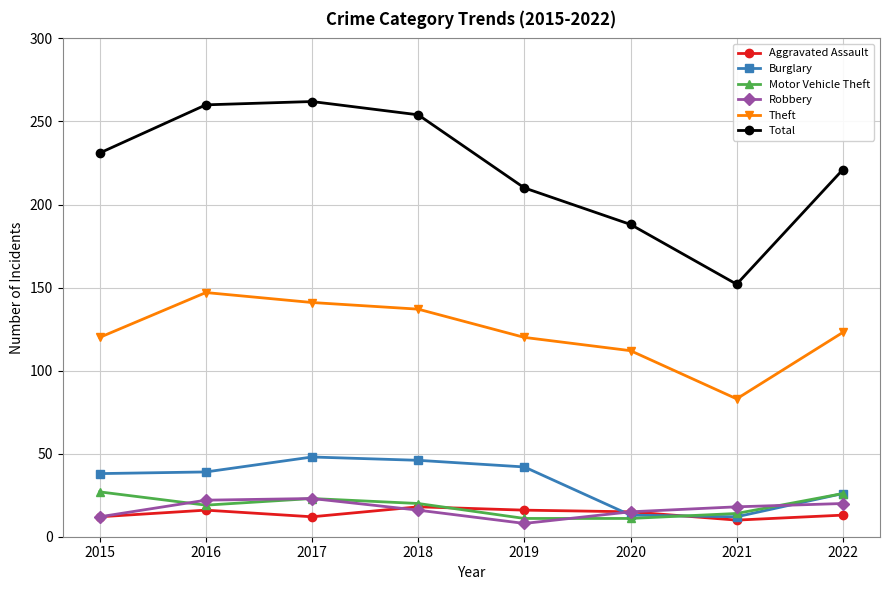

What is the sum of the Theft values at 2022 and 2019?

243